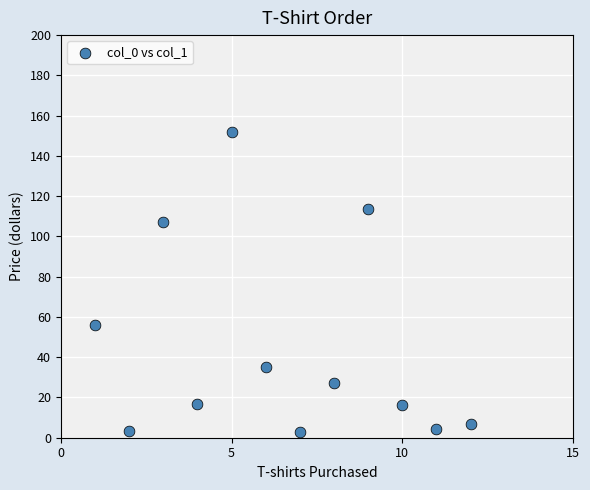

What Y value in the scatter plot is closest to 77?

56.2